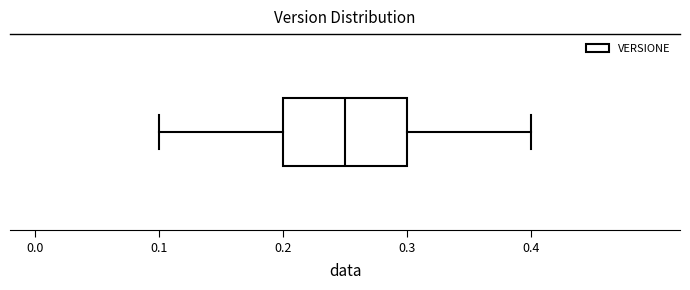

Transcribe this box plot: give where the median line is, the range the box spans, and where the two whiskers end, as read against the x-axis. The values are not printed on the chart, so give them approximately, as read against the axis.

median 0.25, box 0.20 to 0.30, whiskers 0.10 to 0.40